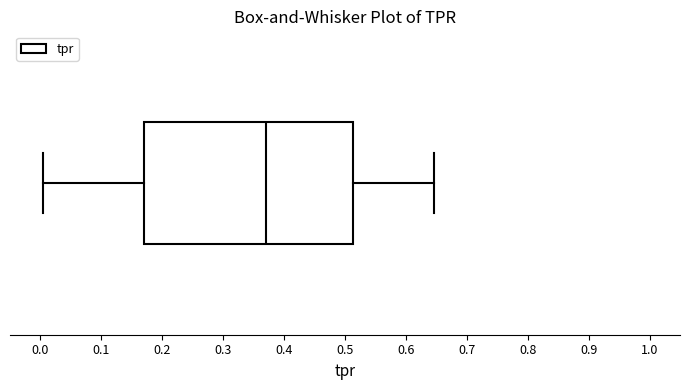

Transcribe this box plot: give where the median line is, the range the box spans, and where the two whiskers end, as read against the x-axis. The values are not printed on the chart, so give them approximately, as read against the axis.

median 0.37, box 0.17 to 0.51, whiskers 0.00 to 0.65